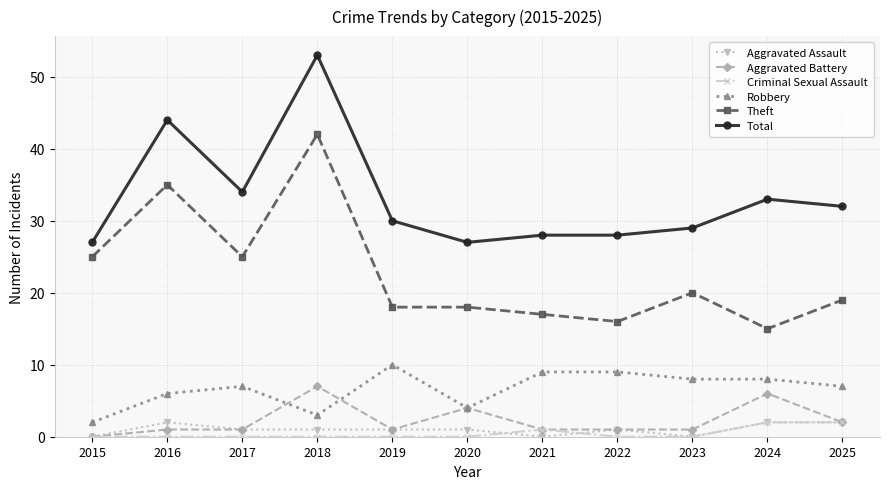

Which series has the largest range (max minus min)?

Theft